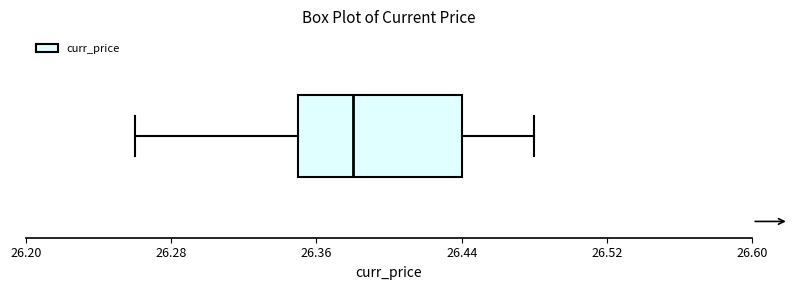

Where does the left whisker of the box end on the x-axis? The values are not printed on the chart, so give them approximately, as read against the axis.

26.26